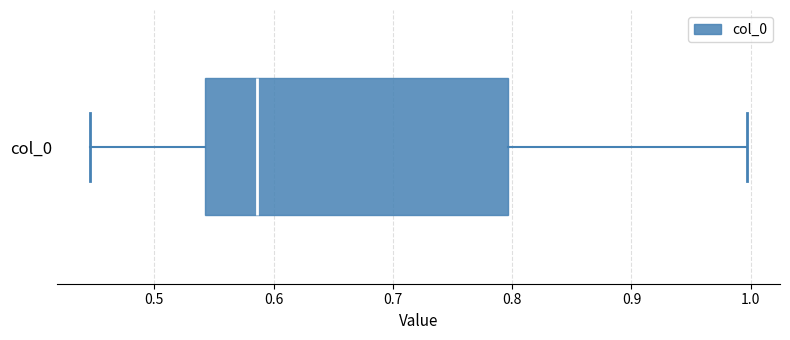

Transcribe this box plot: give where the median line is, the range the box spans, and where the two whiskers end, as read against the x-axis. The values are not printed on the chart, so give them approximately, as read against the axis.

median 0.59, box 0.54 to 0.80, whiskers 0.45 to 1.00